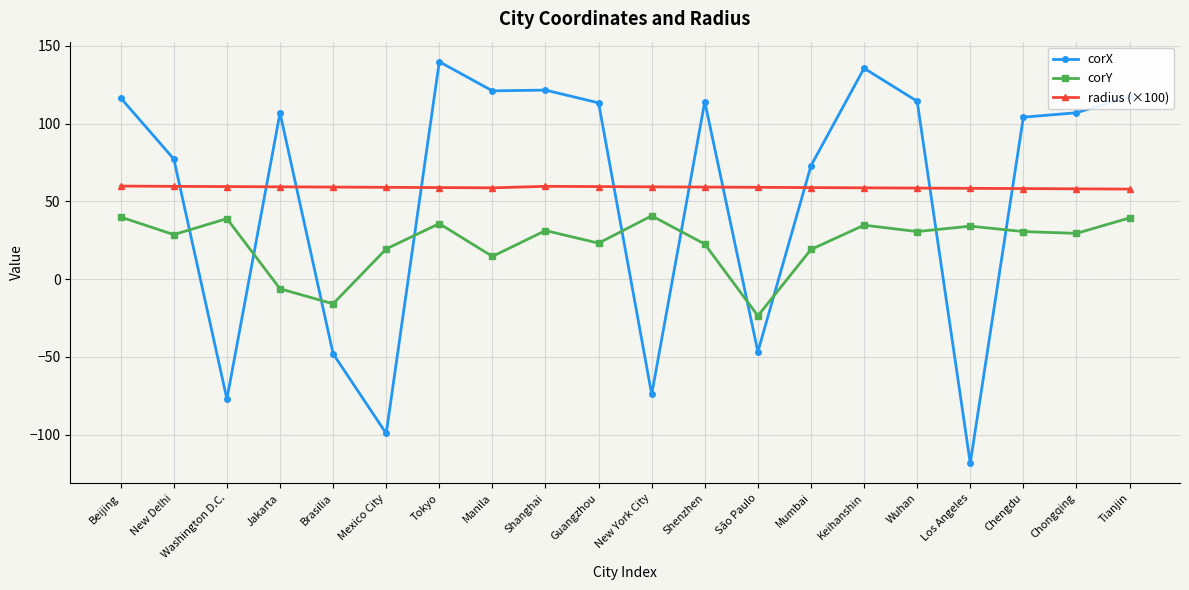

True or false: corY has more than 0 points higher than both neighbors.

True